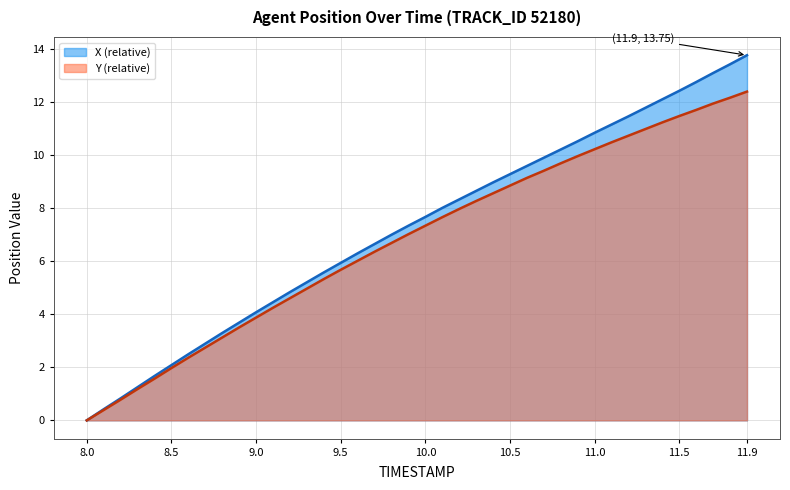

At how many categories does at least one series exceed 9?

15